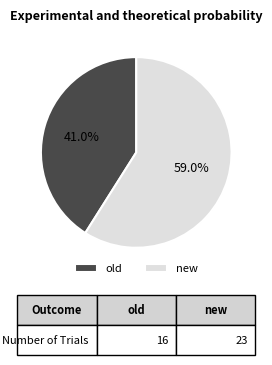

How many slices are in this pie chart?

2